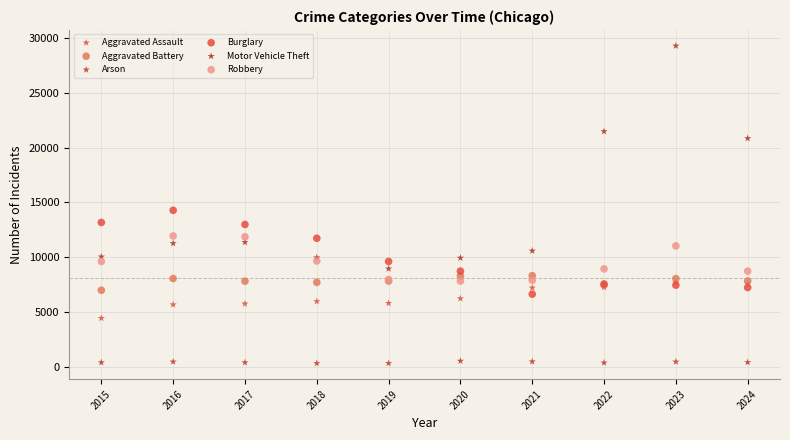

In the Motor Vehicle Theft series, what Y value is closest to 19114?

20835